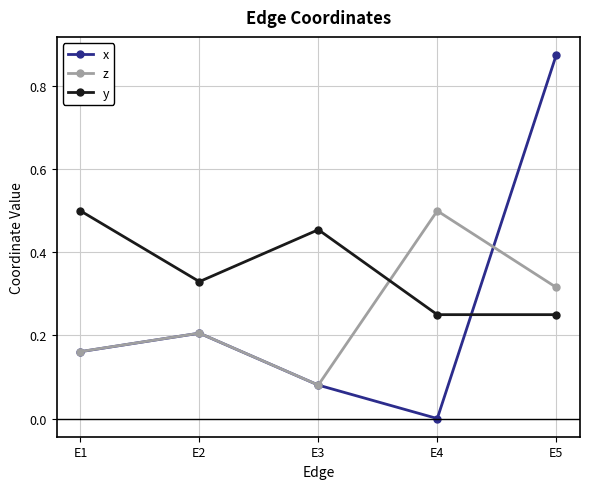

Is this an area chart (filled region under the line)?

No